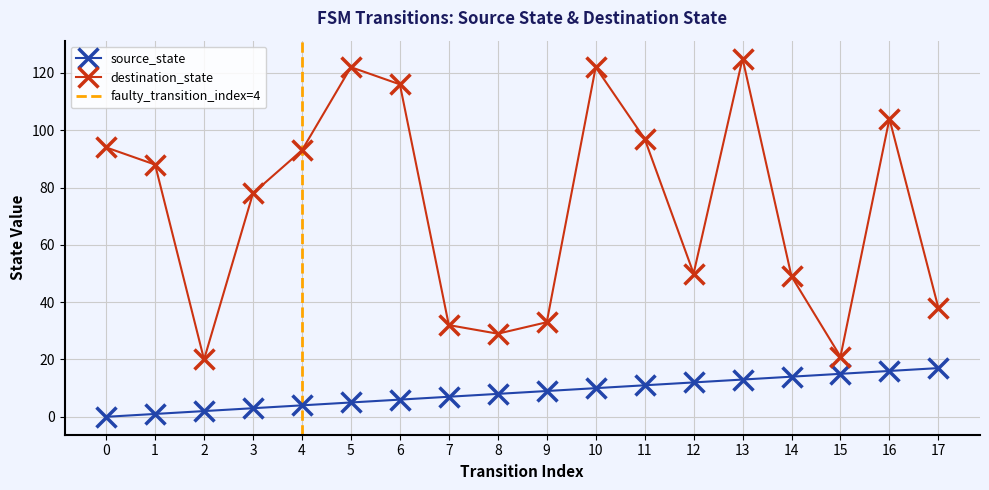

How many values in the destination_state series are below 88?

9